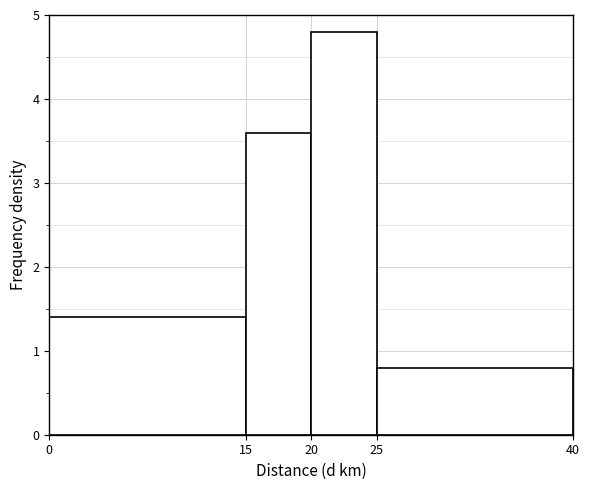

What is the height of the bar covering 25 to 40 on the x-axis? The values are not printed on the chart, so give them approximately, as read against the axis.

0.8